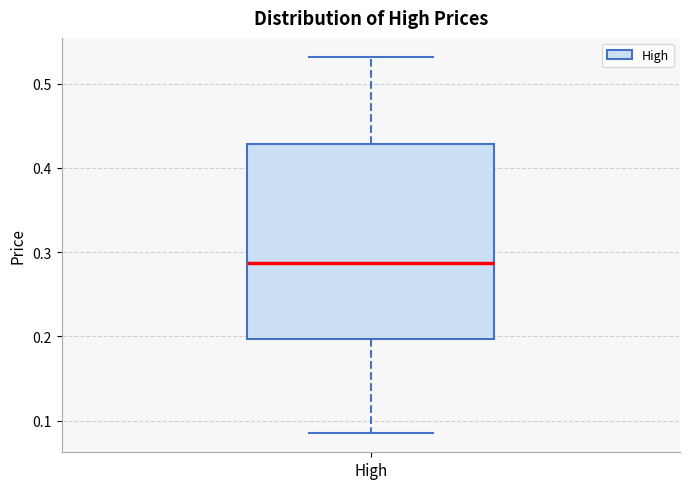

Where is the lower edge of the box for High on the y-axis? The values are not printed on the chart, so give them approximately, as read against the axis.

0.20